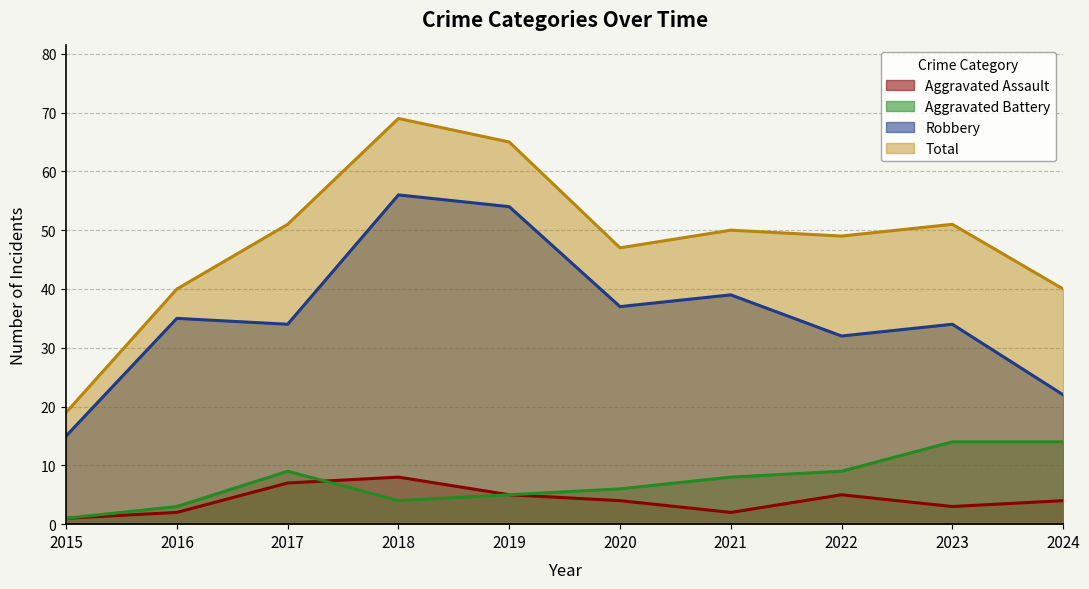

Which series changed the most between 2015 and 2023?

Total